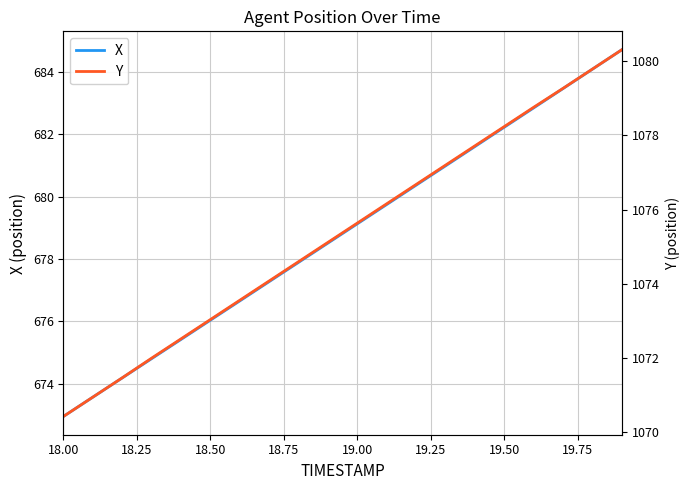

Where does the X series first go above 679?

19.00